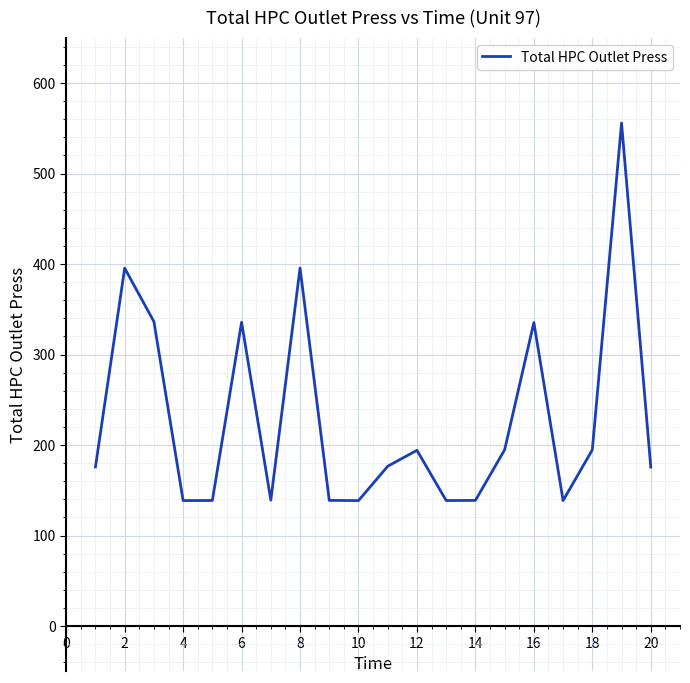

What is the minimum value shown in the chart?

138.6